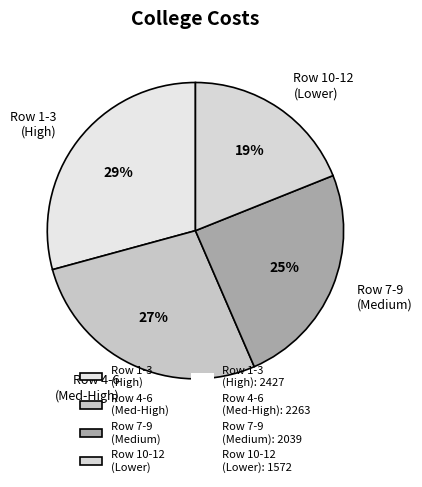

Which has a higher value, Row 4‑6 (Med‑High) or Row 1‑3 (High)?

Row 1‑3 (High)